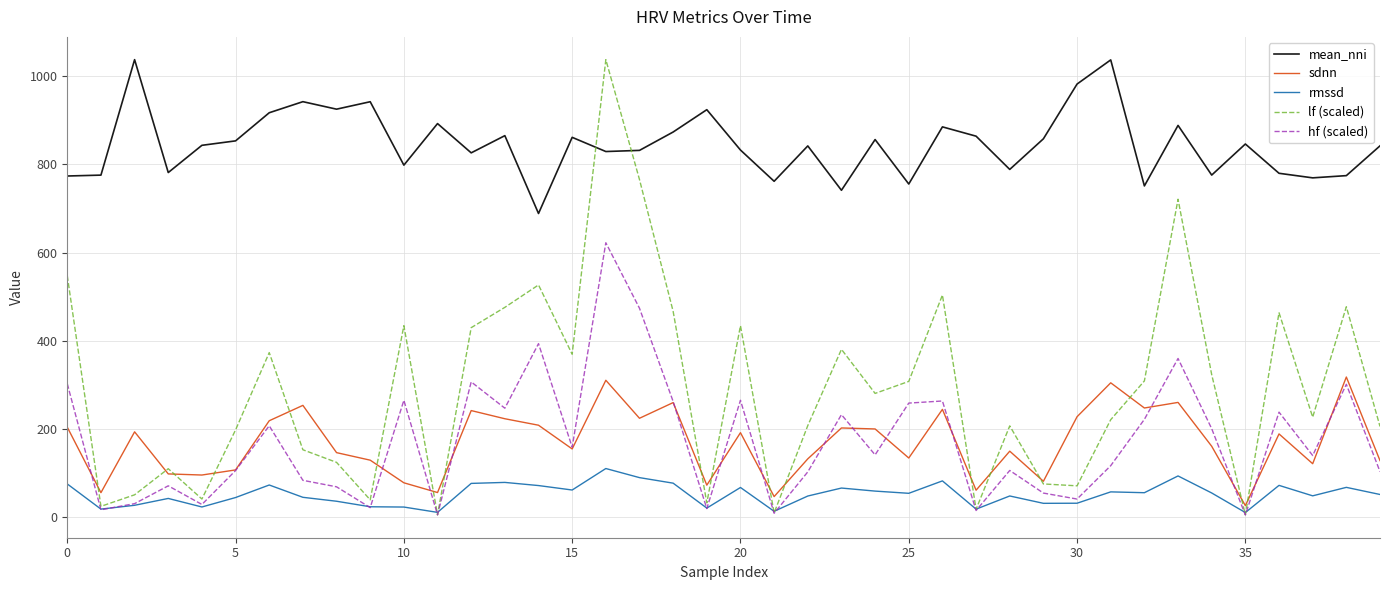

What is the maximum value for rmssd?

110.7